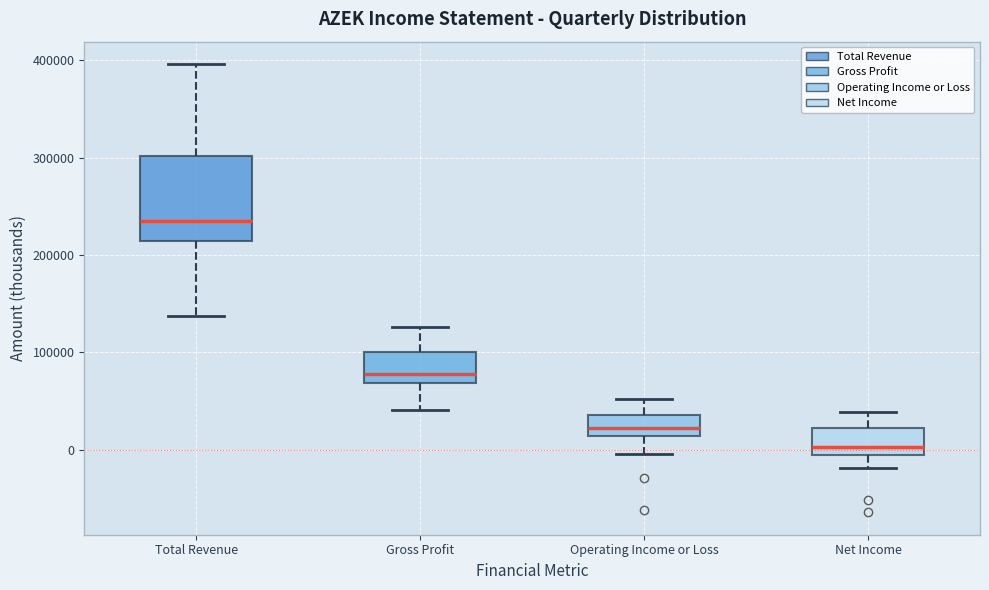

Reading left to right, read every box against the y-axis: the position of its median line, the range the box covers, and the ends of its whiskers. The values are not printed on the chart, so give them approximately, as read against the axis.

Total Revenue: median 230000, box 210000 to 300000, whiskers 140000 to 400000
Gross Profit: median 80000, box 70000 to 100000, whiskers 40000 to 130000
Operating Income or Loss: median 20000, box 10000 to 40000, whiskers 0 to 50000
Net Income: median 0, box -10000 to 20000, whiskers -20000 to 40000